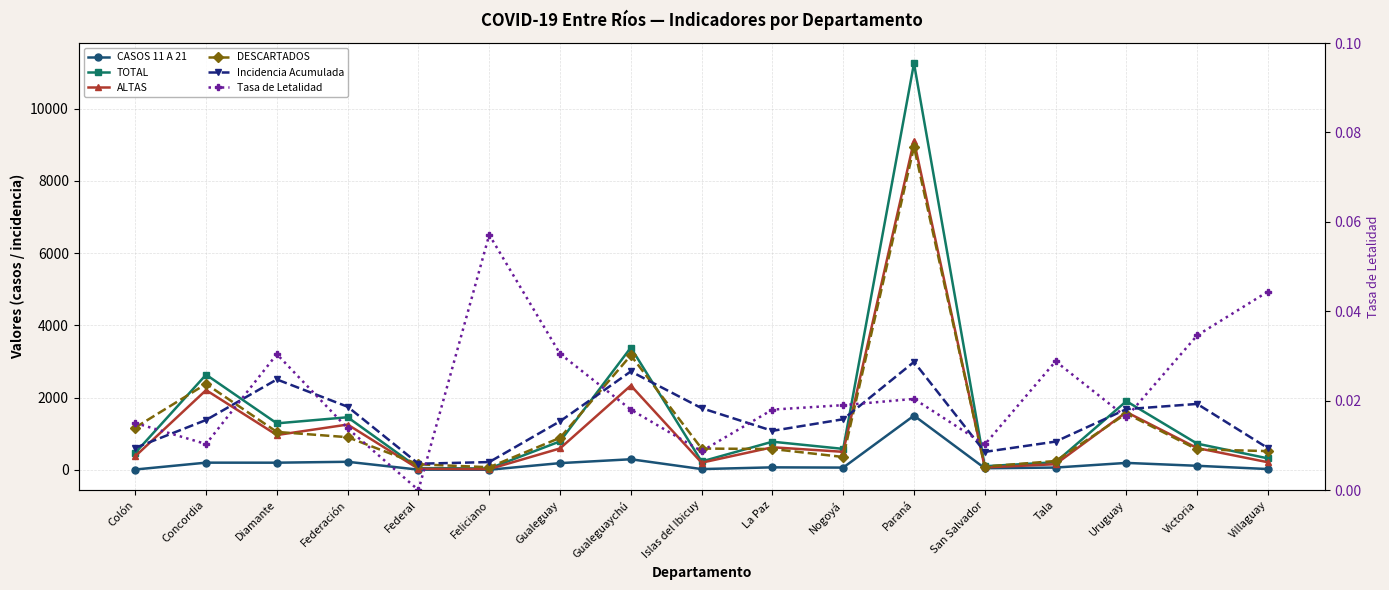

Is it true that TOTAL equals 65.9 at San Salvador?

False